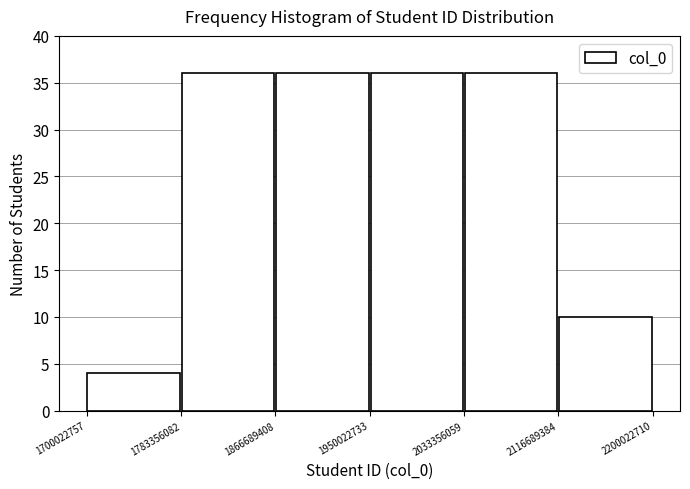

Reading left to right, transcribe this chart: for each bar, give the range it covers on the x-axis and its height. The values are not printed on the chart, so give them approximately, as read against the axis.

1700022757 to 1783356082: 4
1783356082 to 1866689408: 36
1866689408 to 1950022733: 36
1950022733 to 2033356059: 36
2033356059 to 2116689384: 36
2116689384 to 2200022710: 10